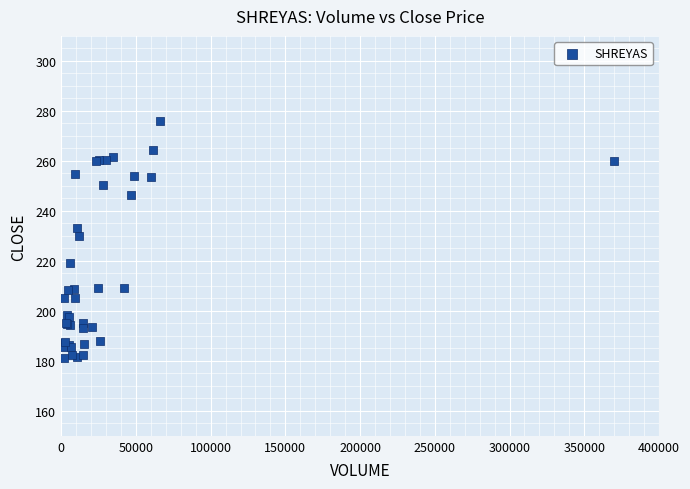

What Y value in the scatter plot is closest to 228?

230.0